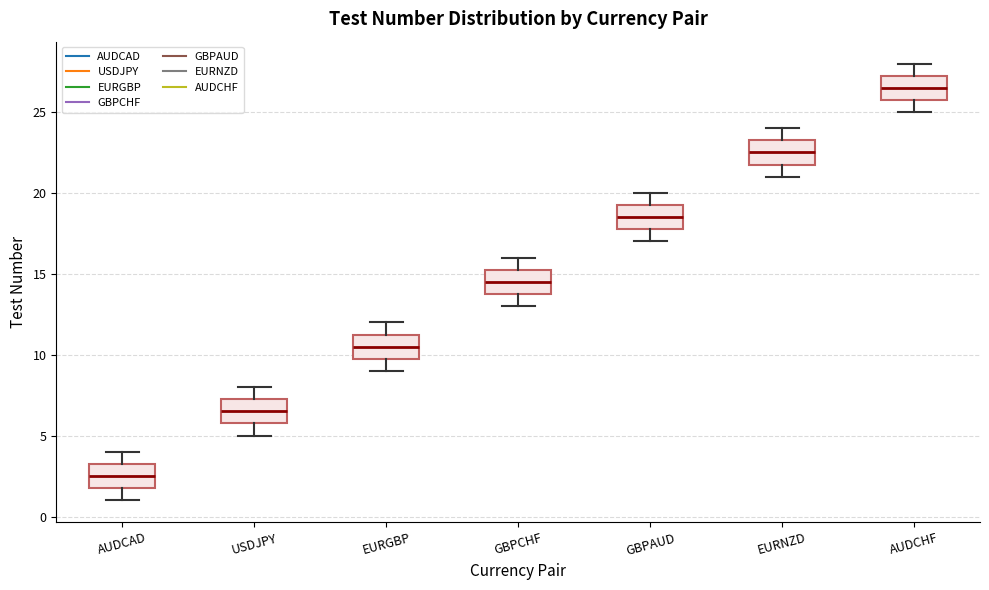

Where is the upper edge of the box for AUDCAD on the y-axis? The values are not printed on the chart, so give them approximately, as read against the axis.

3.5